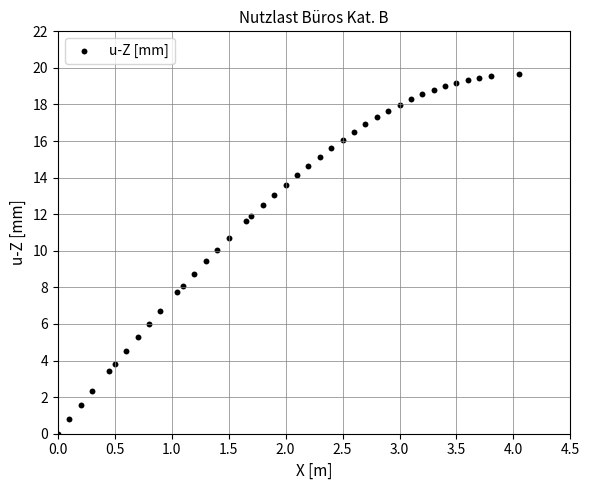

What is the range of Y values (max minus min)?

19.7